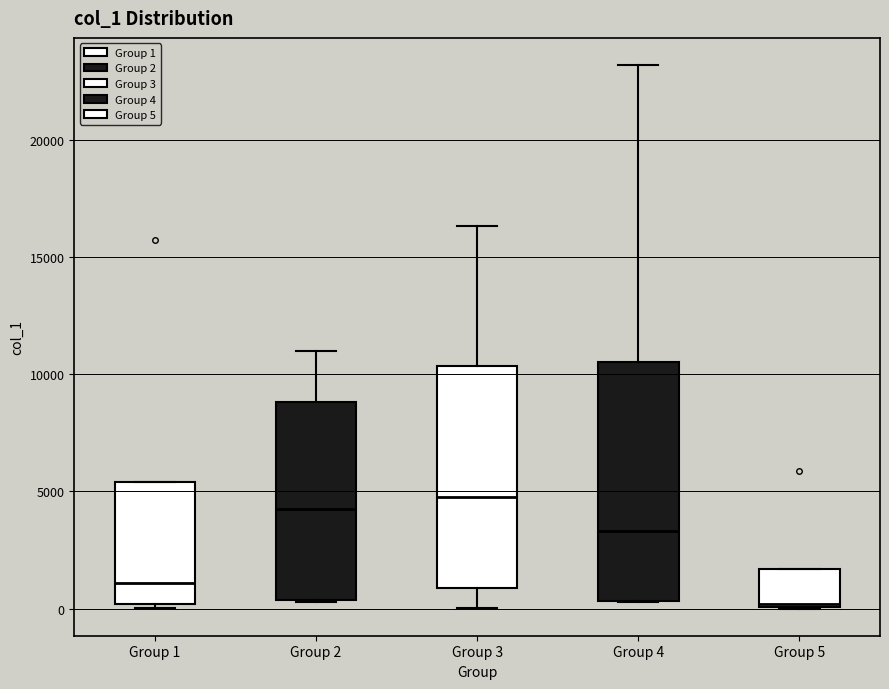

Comparing the boxes themselves (not the whiskers), which one is the tallest?

Group 4